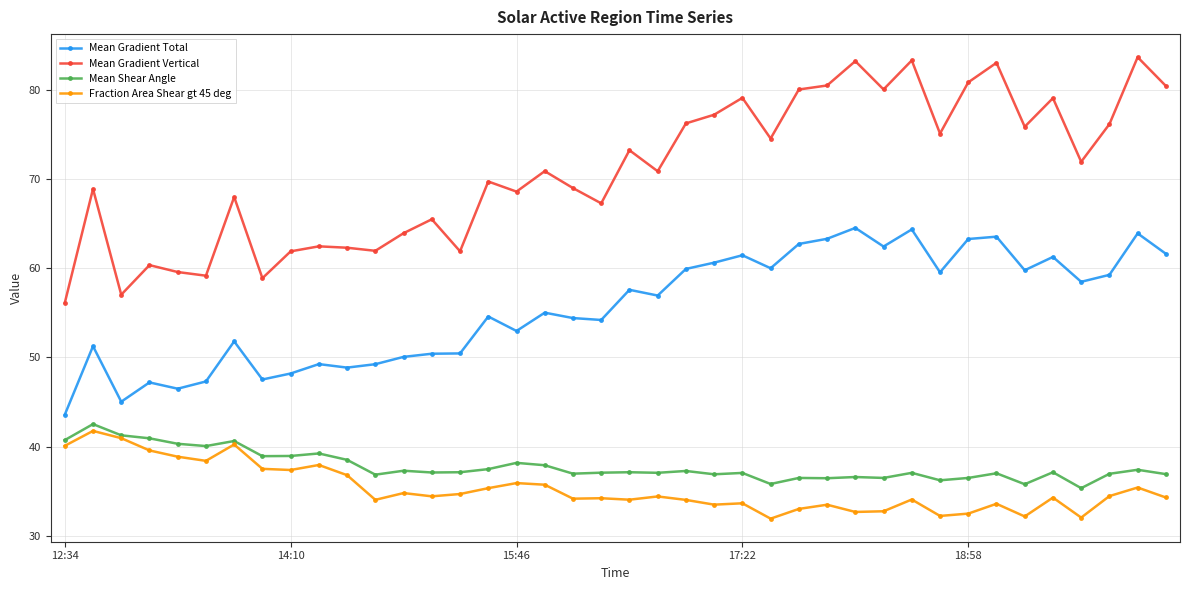

True or false: Mean Gradient Vertical and Mean Shear Angle intersect in this chart.

False